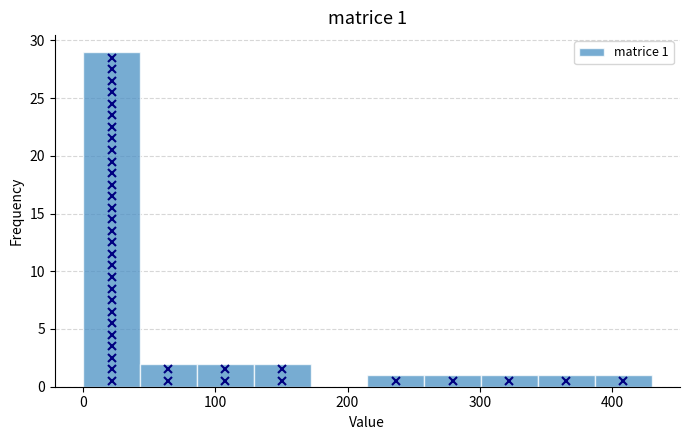

Which range on the x-axis has the tallest bar?

0 to 43